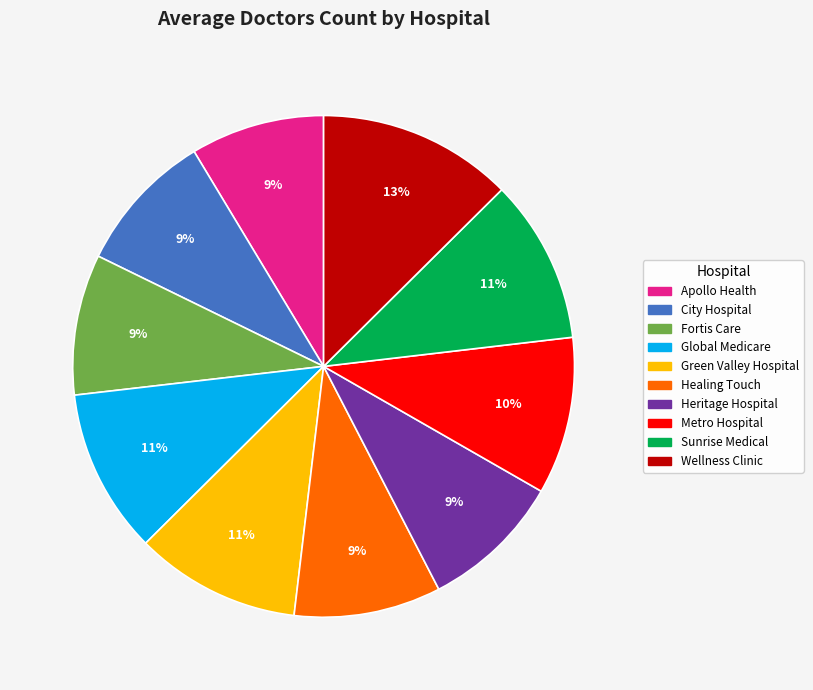

Does any single category account for the majority?

No